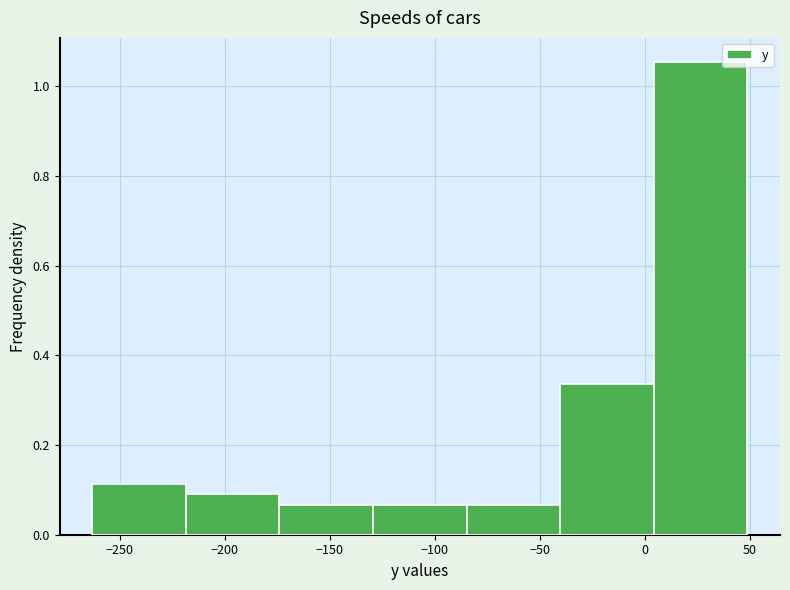

Reading left to right, list every bar in this chart as the range it spans on the x-axis followed by its height. Neither the bar edges nor the heights are printed on the chart, so give them approximately, as read against the axes.

-265 to -220: 0.12
-220 to -175: 0.08
-175 to -130: 0.06
-130 to -85: 0.06
-85 to -40: 0.06
-40 to 5: 0.34
5 to 50: 1.06